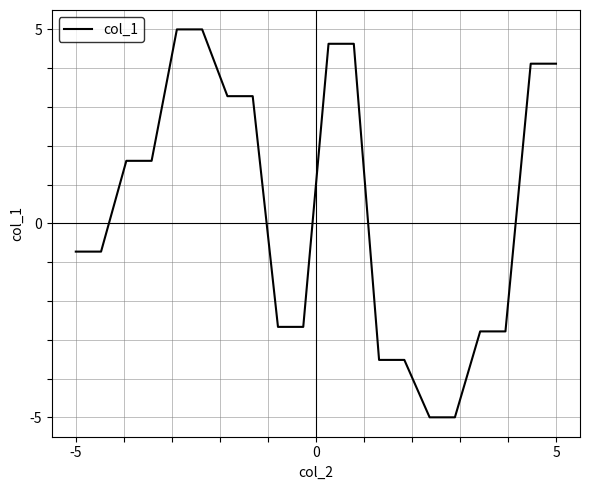

What is the greatest value displayed?

5.0